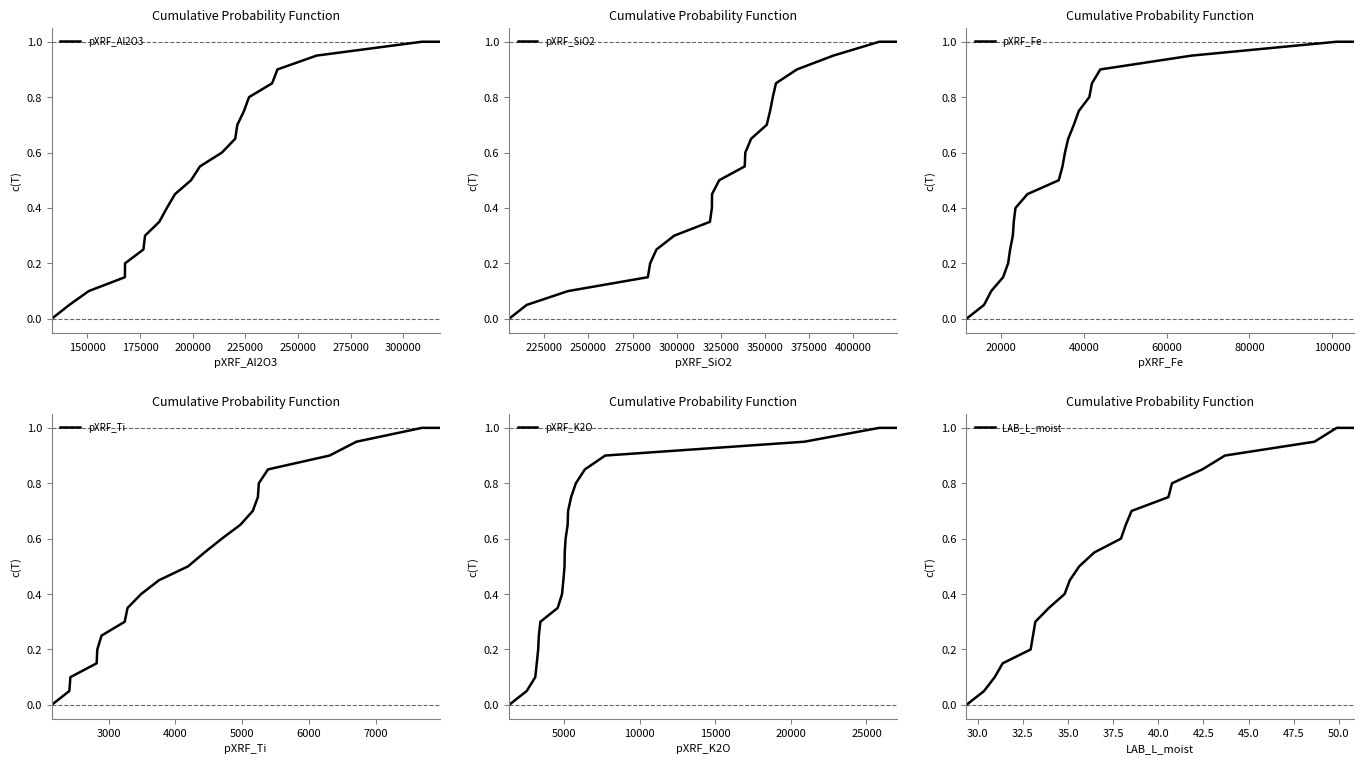

How many values in pXRF_Fe are above zero?

21